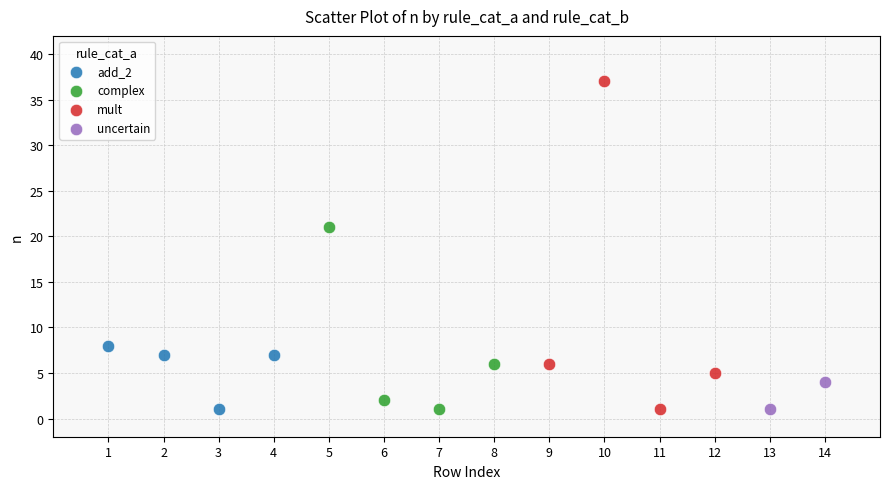

What are all the series names shown in the legend?

add_2, complex, mult, uncertain